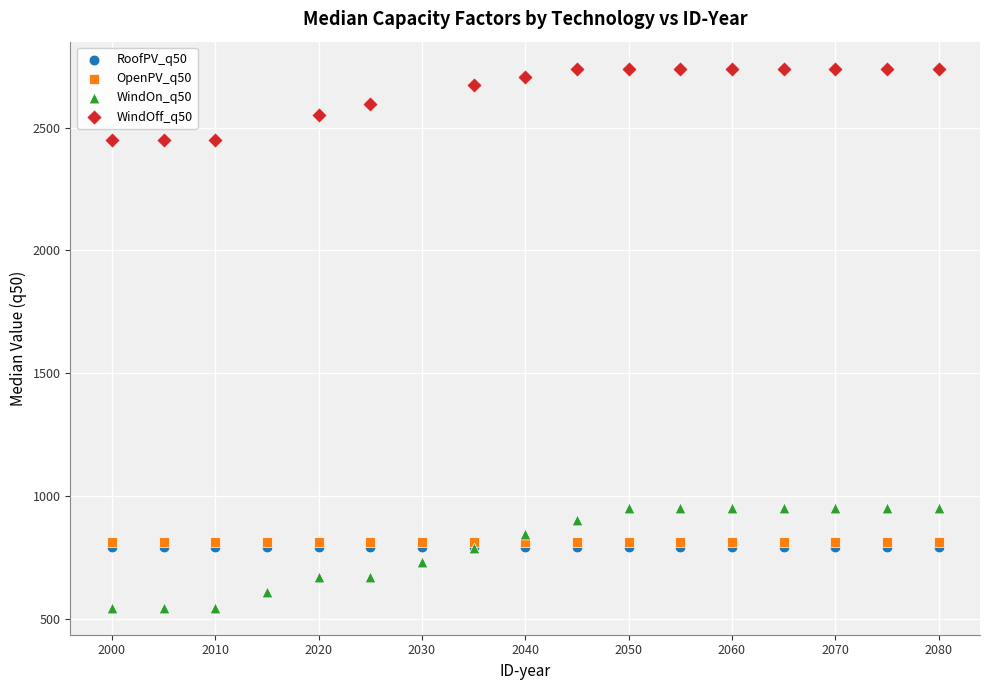

Which series contains the highest Y value?

WindOff_q50